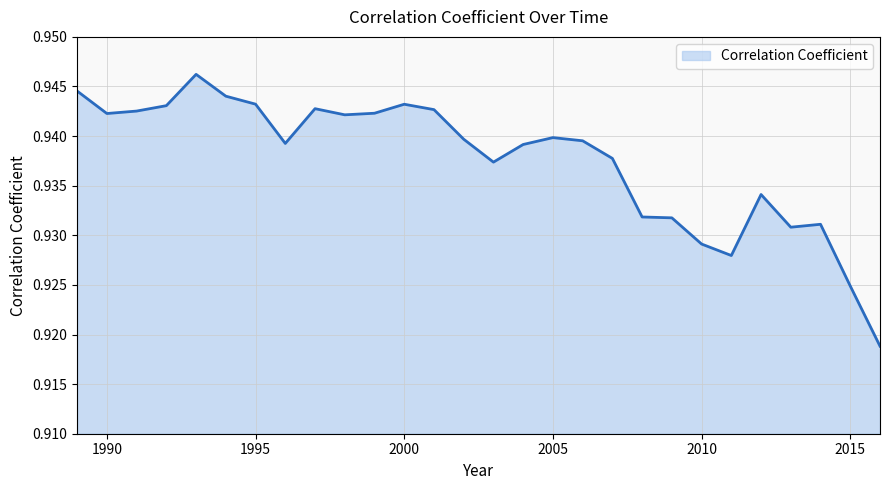

Rank the categories by value from highest to lowest.

1993, 1989, 1994, 1995, 2000, 1992, 1997, 2001, 1991, 1999, 1990, 1998, 2005, 2002, 2006, 1996, 2004, 2007, 2003, 2012, 2008, 2009, 2014, 2013, 2010, 2011, 2015, 2016